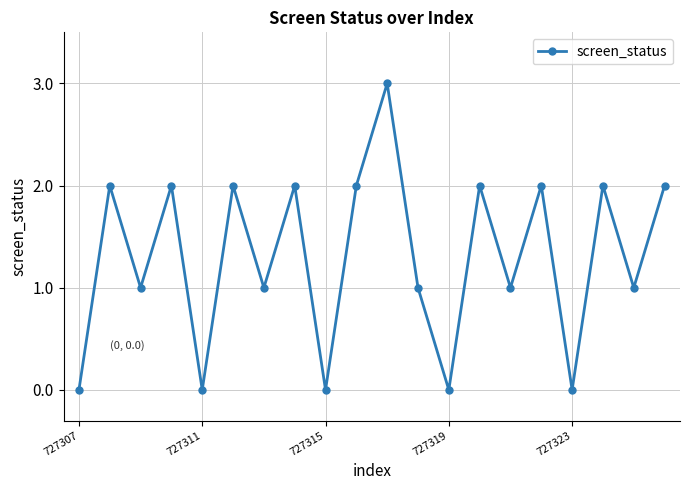

Count the values in the range 1 to 2.

14